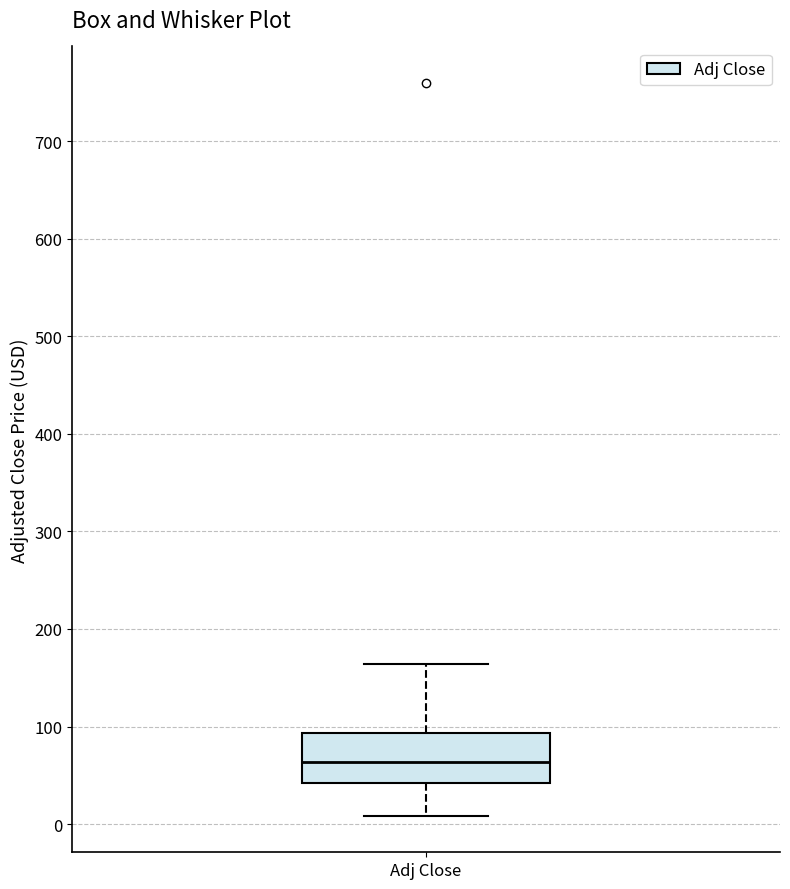

Transcribe this box plot: give where the median line is, the range the box spans, and where the two whiskers end, as read against the y-axis. The values are not printed on the chart, so give them approximately, as read against the axis.

median 60, box 40 to 90, whiskers 10 to 160